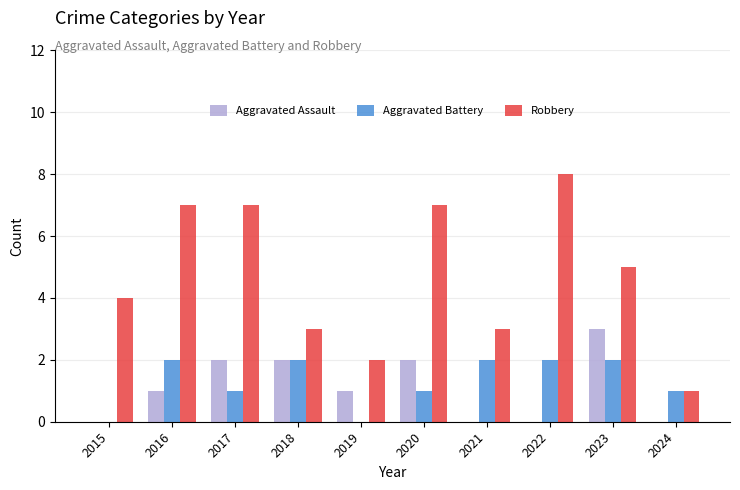

Reading left to right, what are all the values shown in this chart?

Aggravated Assault: 2015=0	2016=1	2017=2	2018=2	2019=1	2020=2	2021=0	2022=0	2023=3	2024=0
Aggravated Battery: 2015=0	2016=2	2017=1	2018=2	2019=0	2020=1	2021=2	2022=2	2023=2	2024=1
Robbery: 2015=4	2016=7	2017=7	2018=3	2019=2	2020=7	2021=3	2022=8	2023=5	2024=1